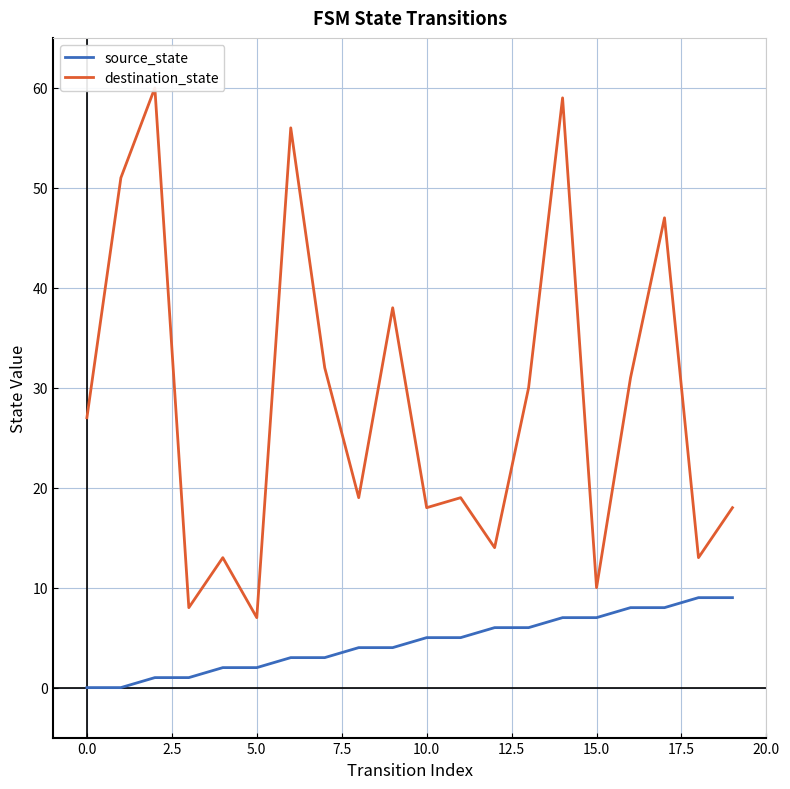

What is the total value across all series at 18?

22